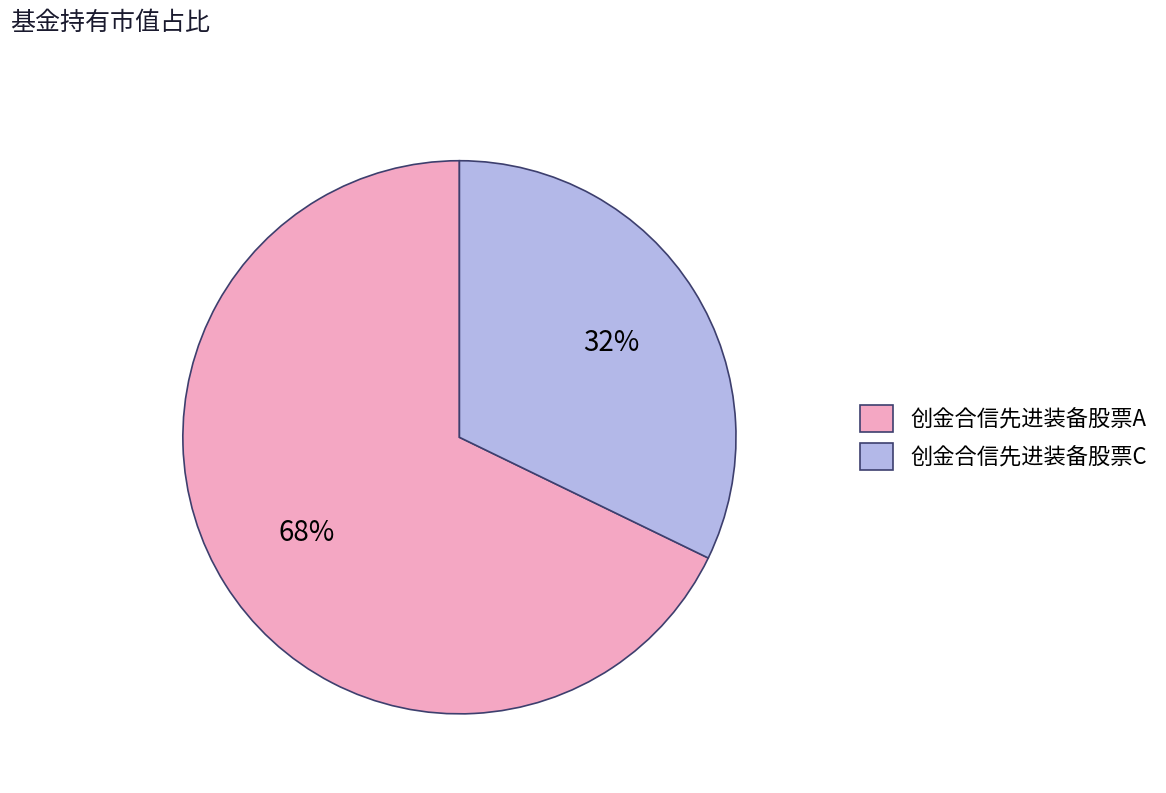

Which slice is the largest?

创金合信先进装备股票A